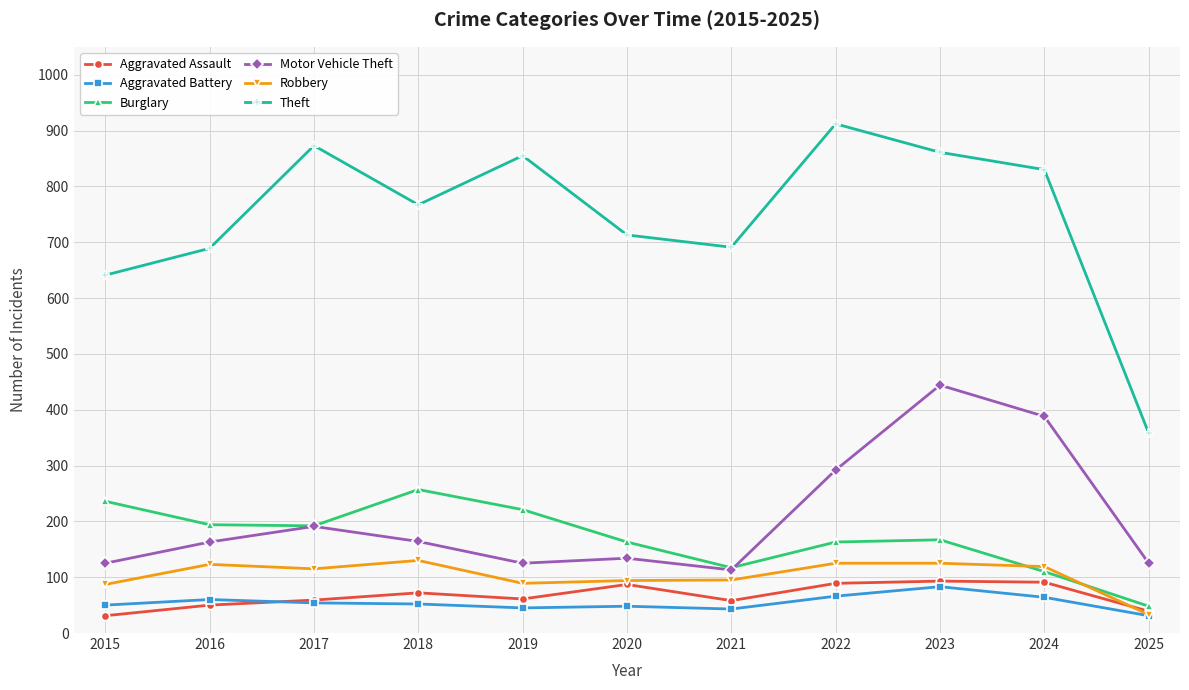

What is the difference between the highest and lowest values at 2022?

846